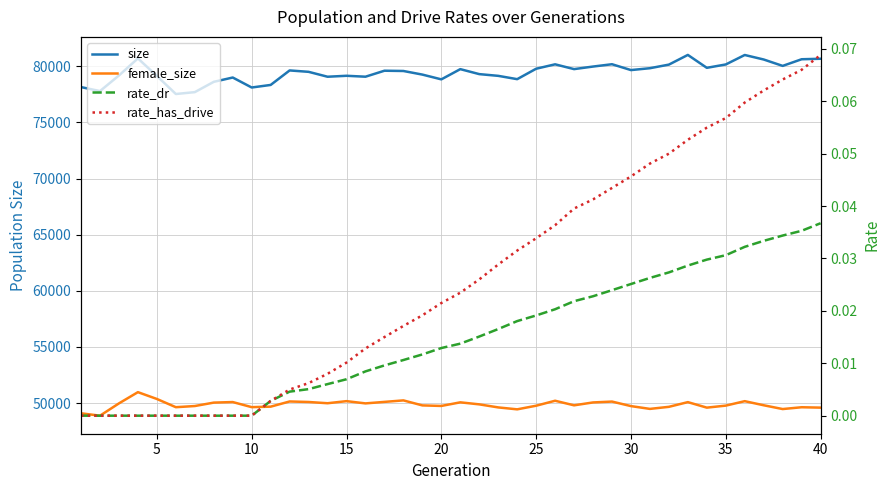

True or false: size and female_size cross at least once.

False